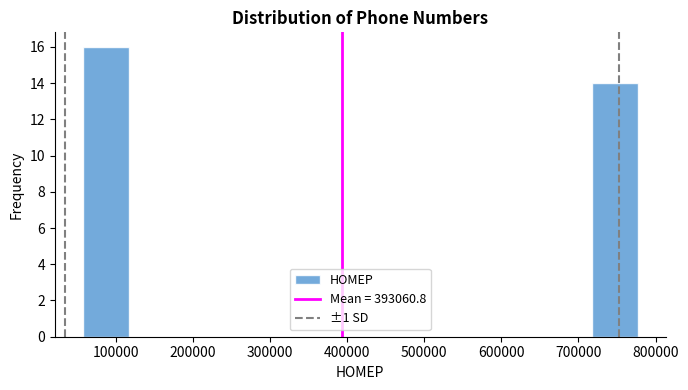

What is the height of the bar covering 60000 to 120000 on the x-axis? Neither the bar edges nor the heights are printed on the chart, so give them approximately, as read against the axes.

16